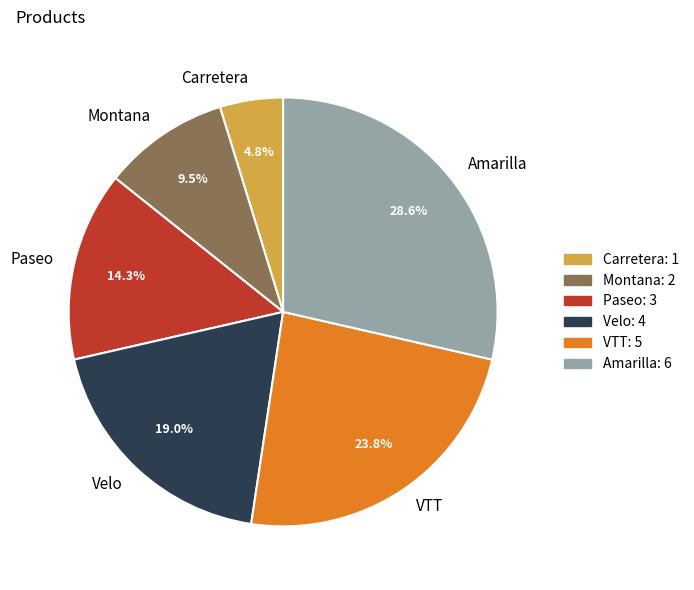

Is it true that Montana is 23% of the pie?

False